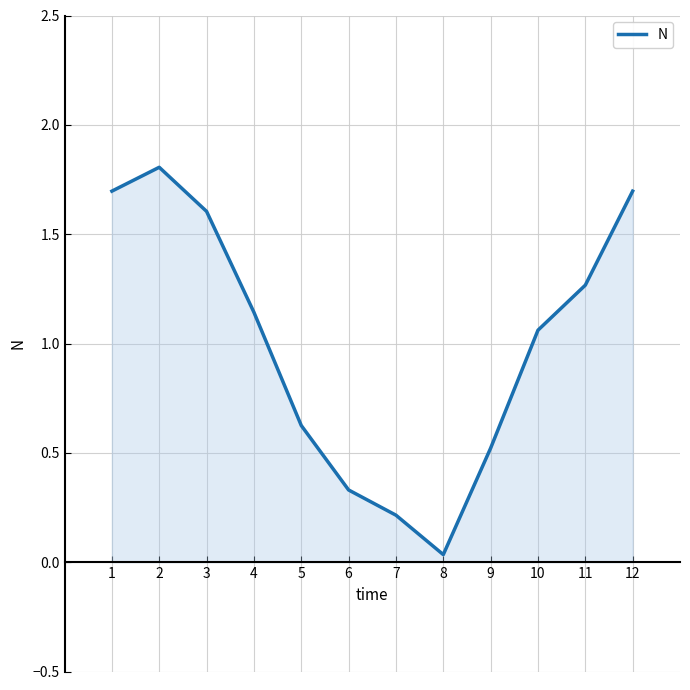

What is the change in value from 3 to 11?

-0.3